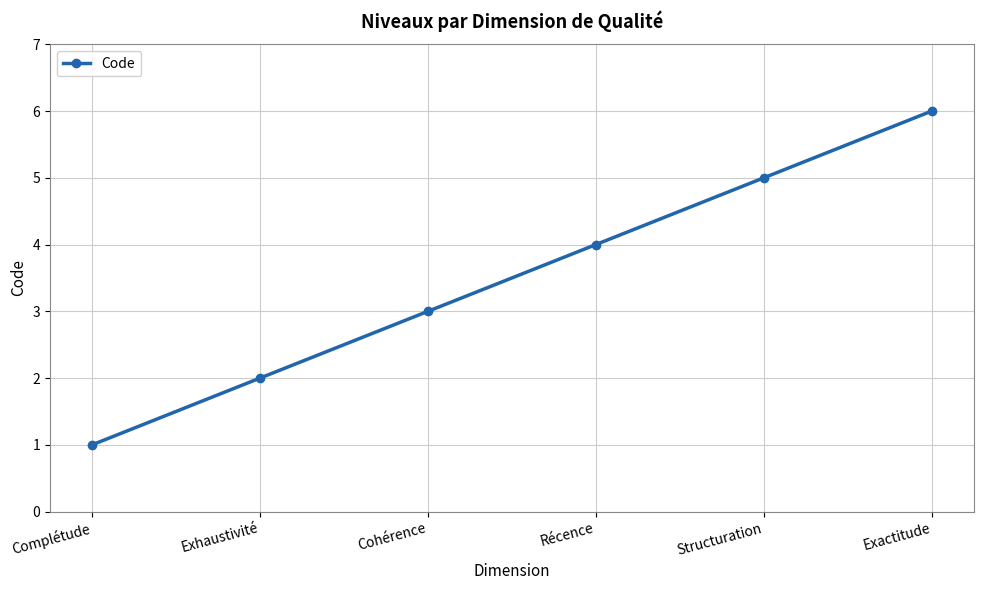

Rank the categories by value from lowest to highest.

Complétude, Exhaustivité, Cohérence, Récence, Structuration, Exactitude